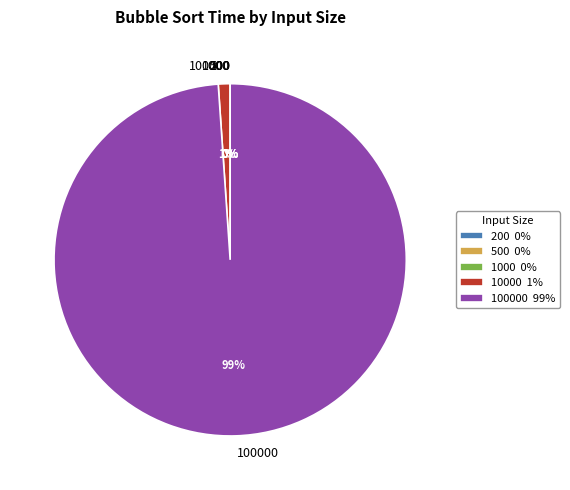

Is there a majority slice in this chart?

Yes